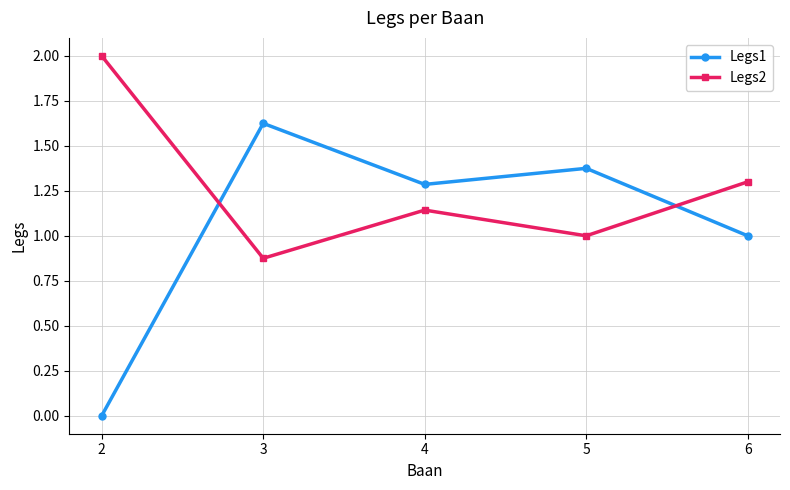

At how many categories does at least one series exceed 1?

5